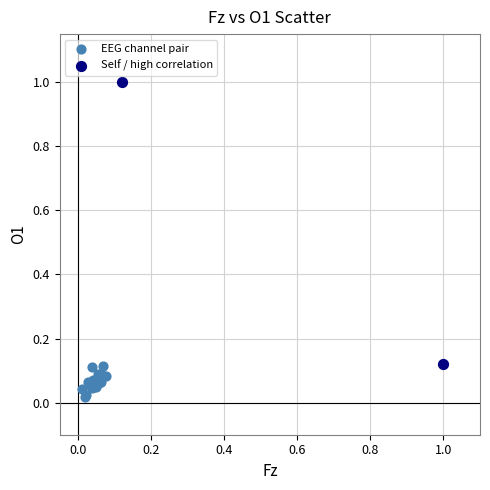

What are all the series names shown in the legend?

EEG channel pair, Self / high correlation